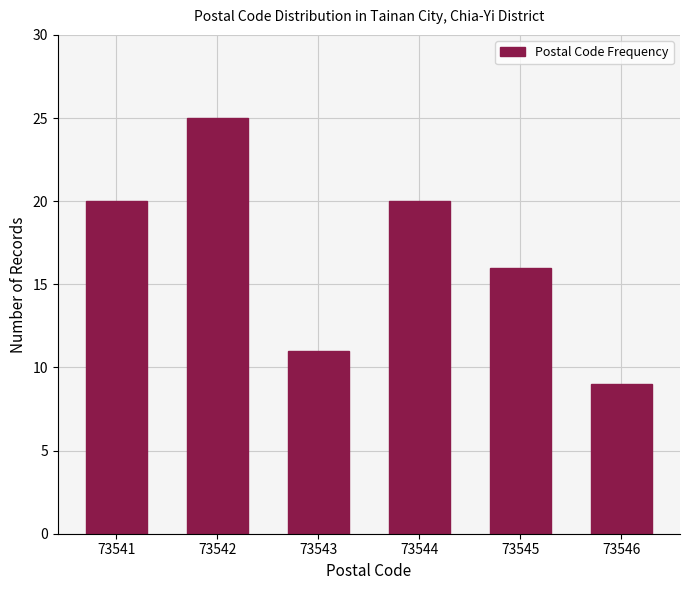

Reading right to left, extract all data points from this chart.

73546=9	73545=16	73544=20	73543=11	73542=25	73541=20